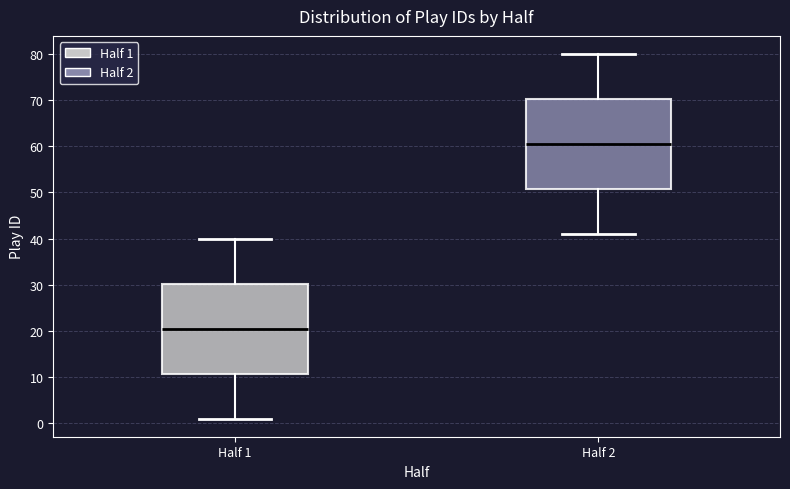

Reading left to right, read every box against the y-axis: the position of its median line, the range the box covers, and the ends of its whiskers. The values are not printed on the chart, so give them approximately, as read against the axis.

Half 1: median 21, box 11 to 30, whiskers 1 to 40
Half 2: median 61, box 51 to 70, whiskers 41 to 80